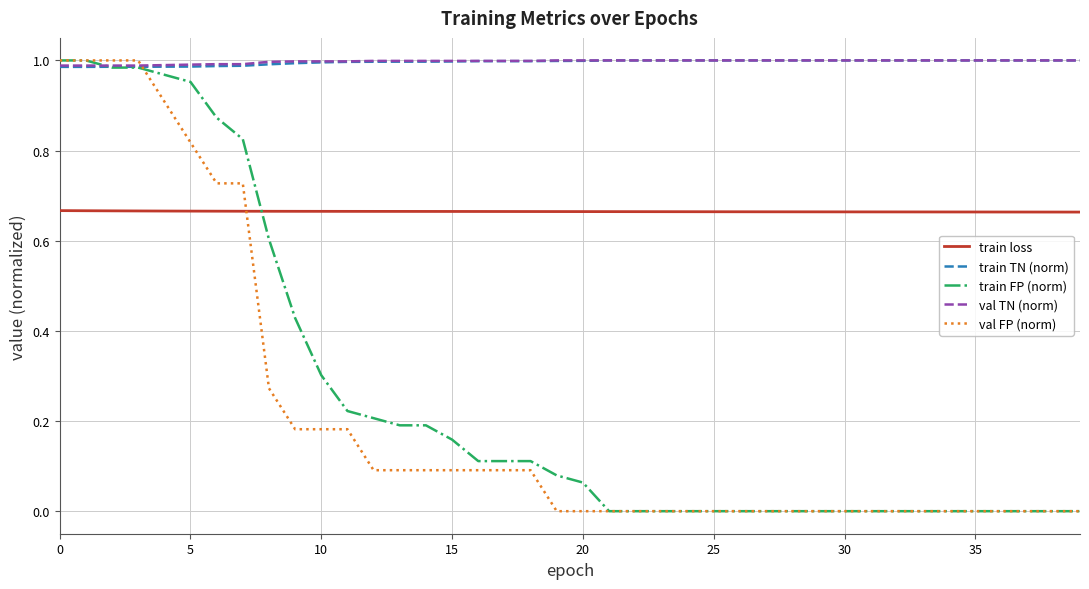

How many times do train loss and train FP (norm) cross each other?

1